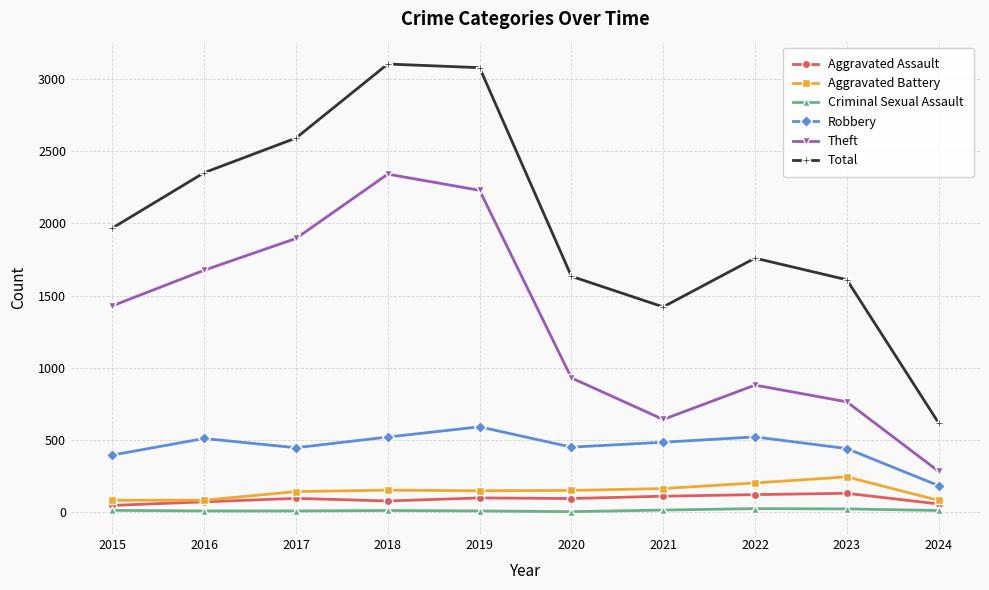

Rank the series by their maximum value, from highest to lowest.

Total, Theft, Robbery, Aggravated Battery, Aggravated Assault, Criminal Sexual Assault